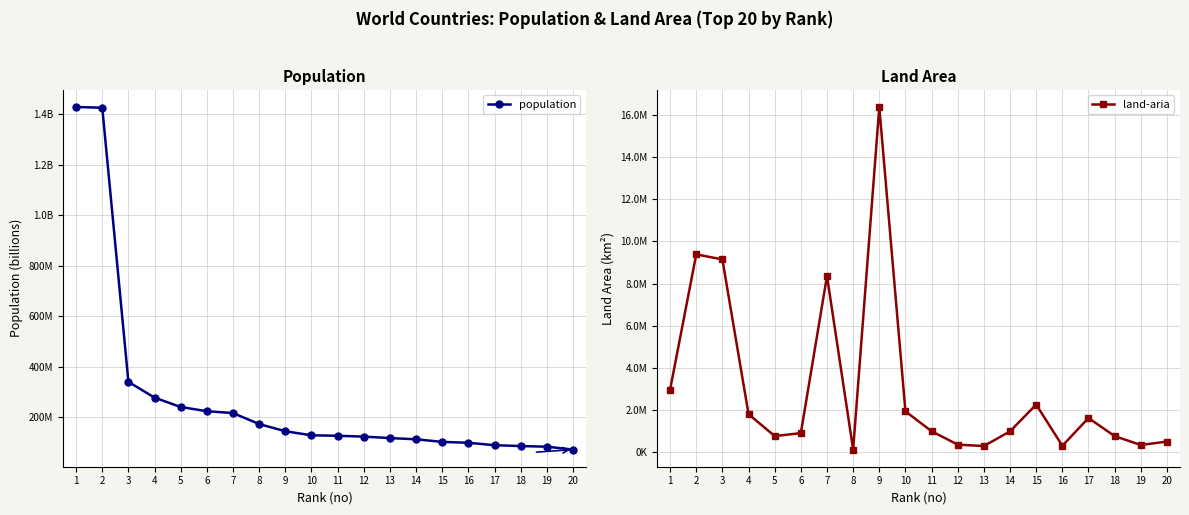

Where is the first local minimum for land-aria?

5